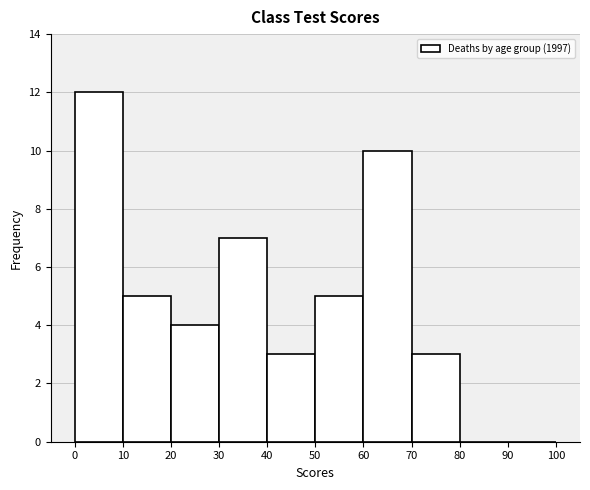

Reading left to right, transcribe this chart: for each bar, give the range it covers on the x-axis and its height. The values are not printed on the chart, so give them approximately, as read against the axis.

0 to 10: 12
10 to 20: 5
20 to 30: 4
30 to 40: 7
40 to 50: 3
50 to 60: 5
60 to 70: 10
70 to 80: 3
80 to 90: 0
90 to 100: 0